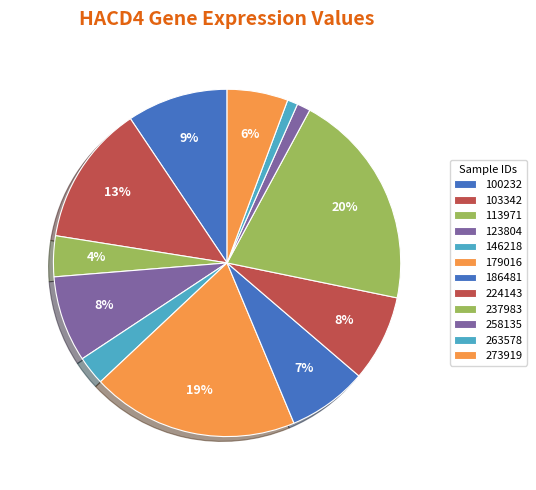

Is 123804 the majority of the pie?

No